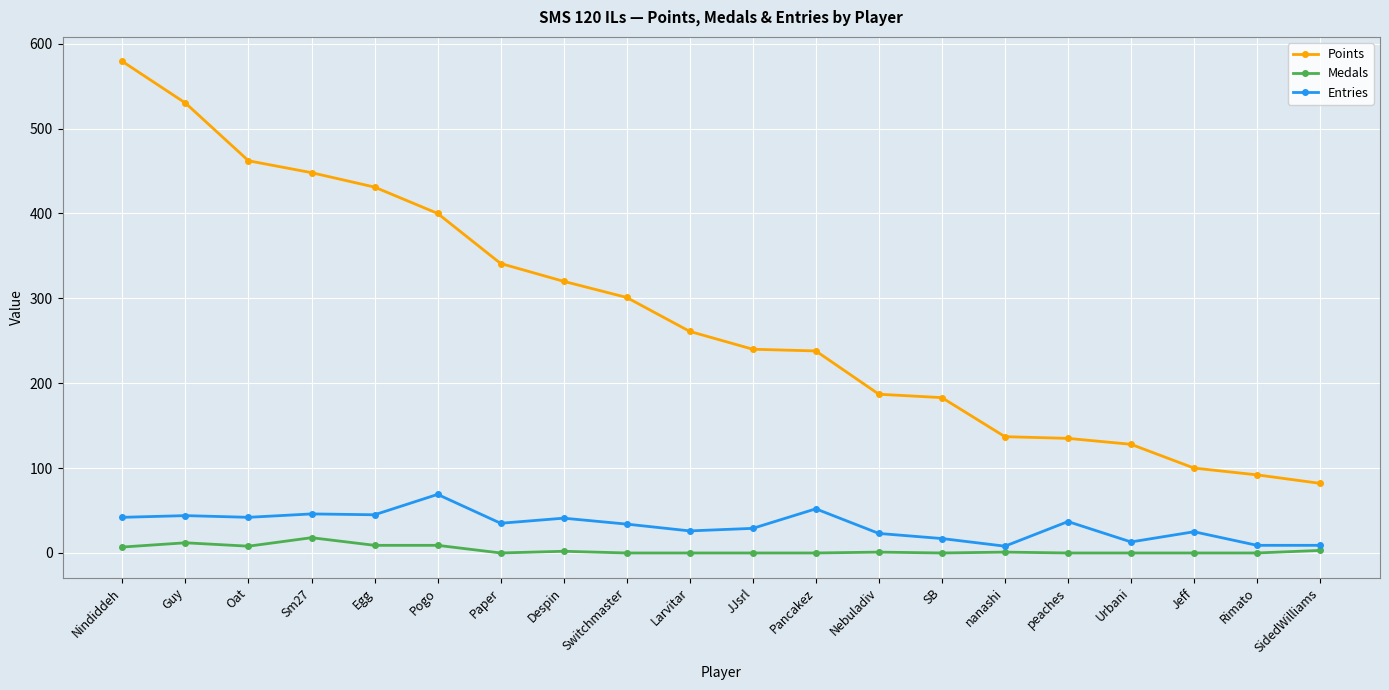

At which label does Points reach its peak?

Nindiddeh